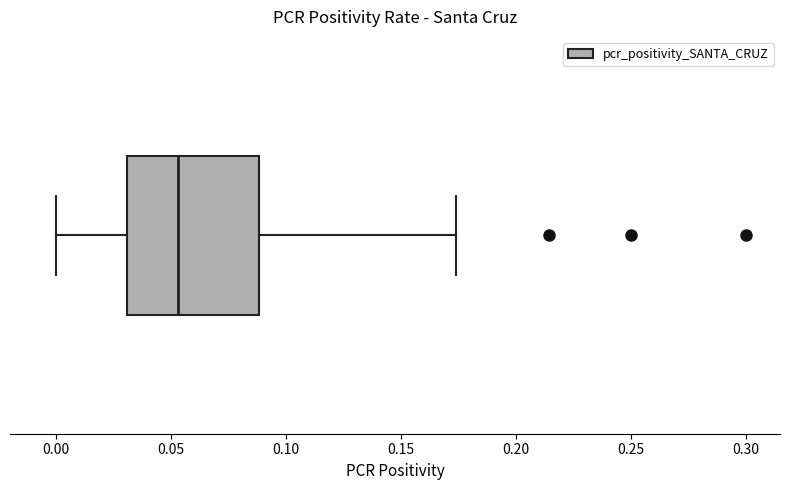

Where does the median line of the box sit on the x-axis? The values are not printed on the chart, so give them approximately, as read against the axis.

0.055